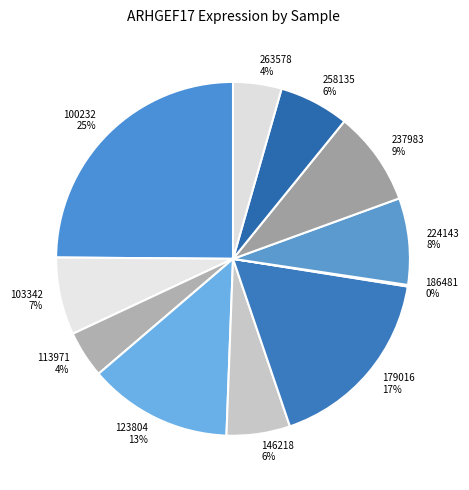

What percentage is the 100232 slice, to the nearest percent?

25%